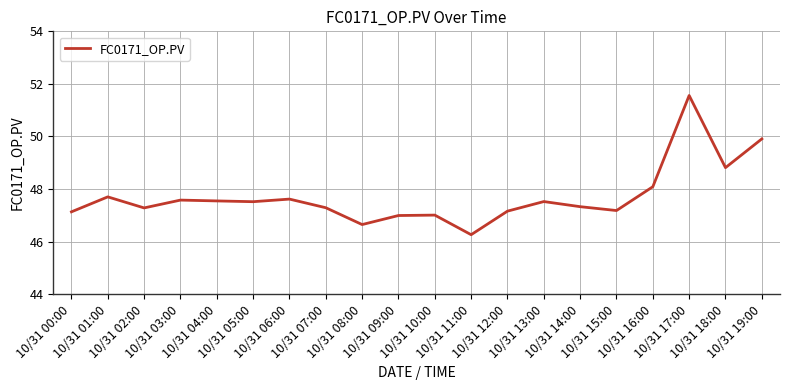

What is the difference between the maximum and second lowest values?

4.9